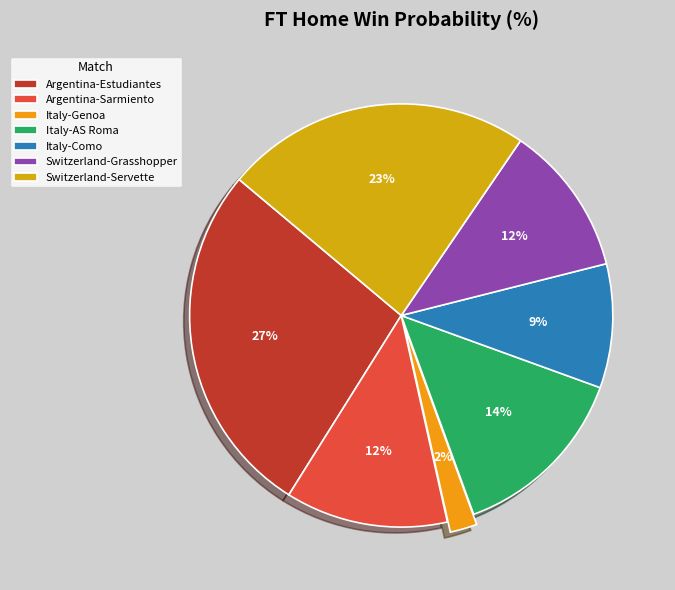

Rank the categories by value from lowest to highest.

Italy-Genoa, Italy-Como, Switzerland-Grasshopper, Argentina-Sarmiento, Italy-AS Roma, Switzerland-Servette, Argentina-Estudiantes